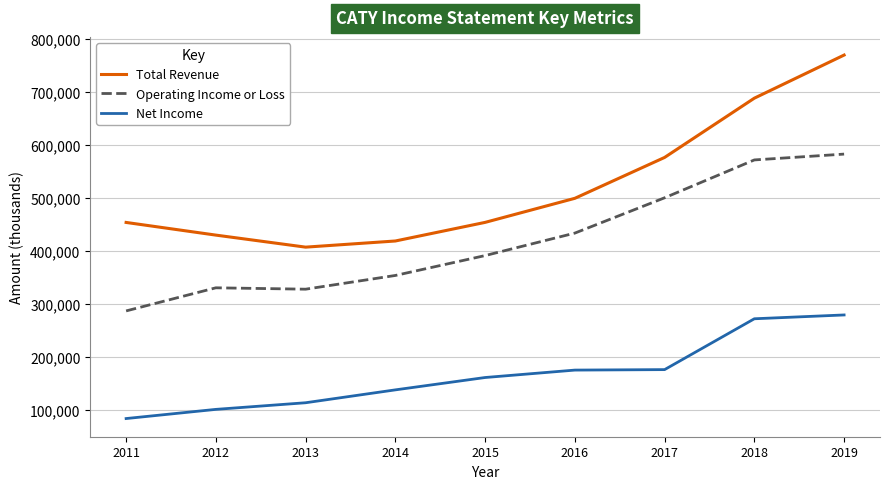

How many lines are shown in the chart?

3